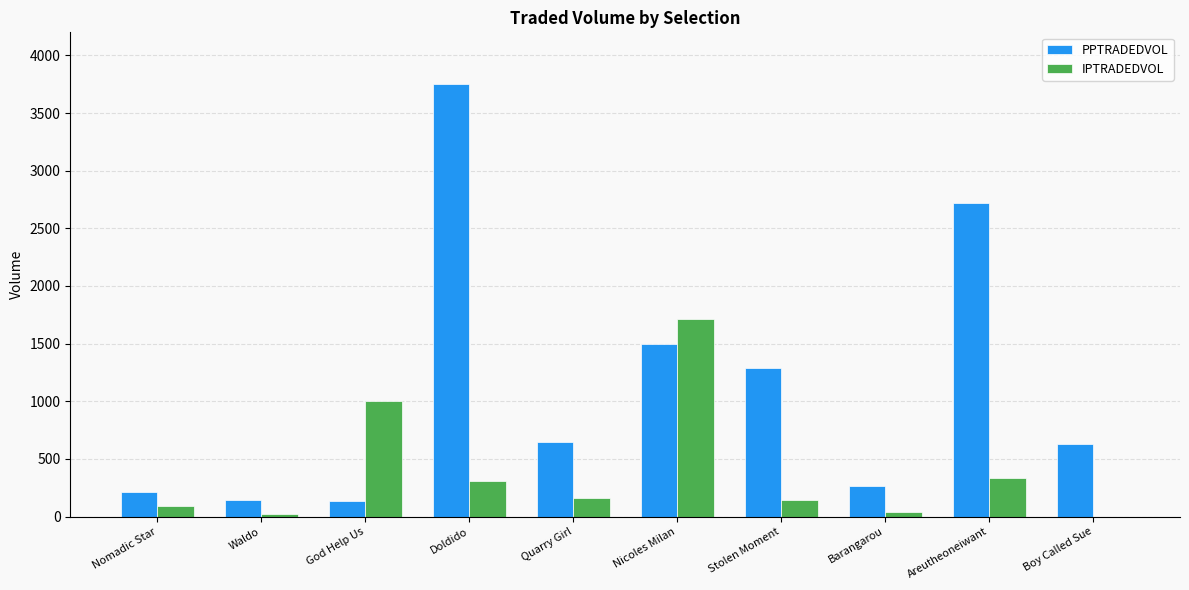

The value of PPTRADEDVOL at Barangarou is 268.3. True or false?

True